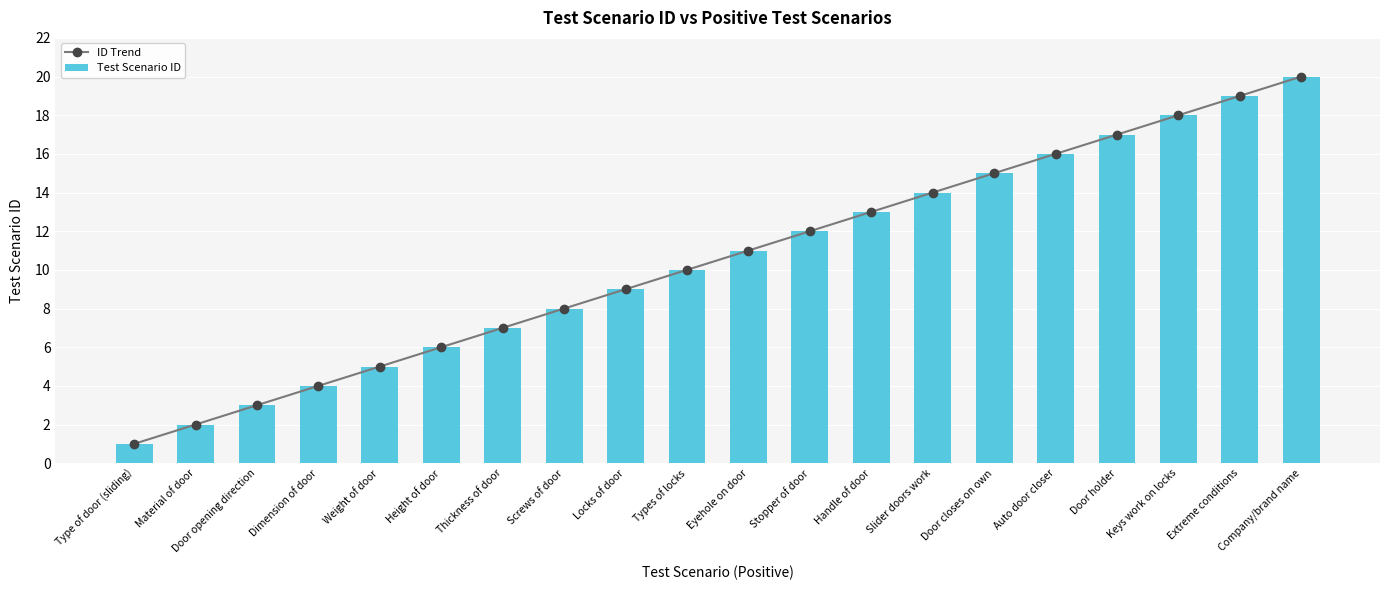

How many categories are shown in the chart?

20